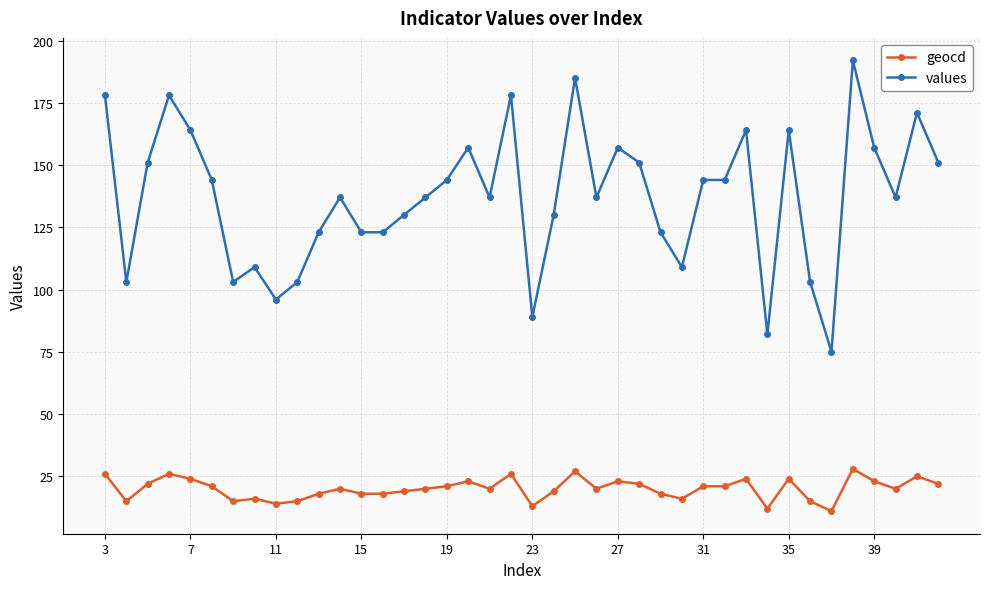

Which series has the largest total across all categories?

values